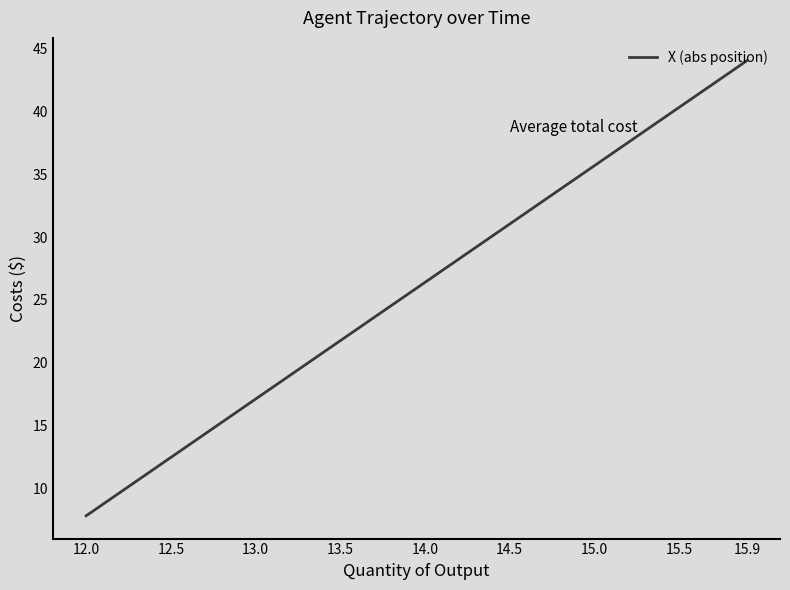

What is the minimum value shown in the chart?

7.8